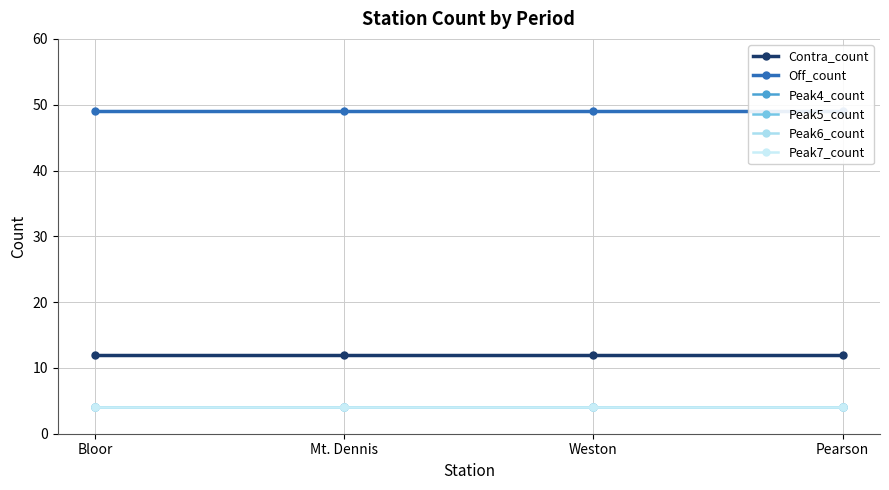

At which label does Peak7_count reach its peak?

Bloor